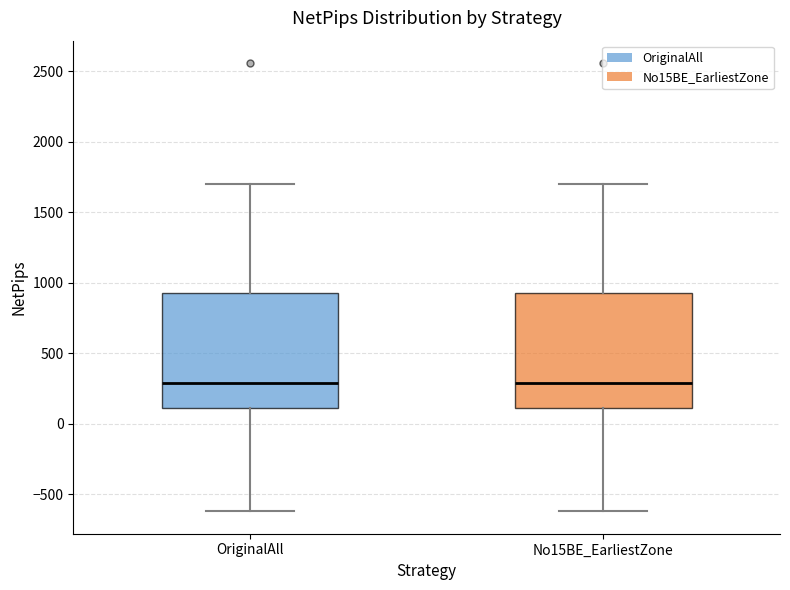

Reading left to right, read every box against the y-axis: the position of its median line, the range the box covers, and the ends of its whiskers. The values are not printed on the chart, so give them approximately, as read against the axis.

OriginalAll: median 300, box 100 to 950, whiskers -600 to 1700
No15BE_EarliestZone: median 300, box 100 to 950, whiskers -600 to 1700